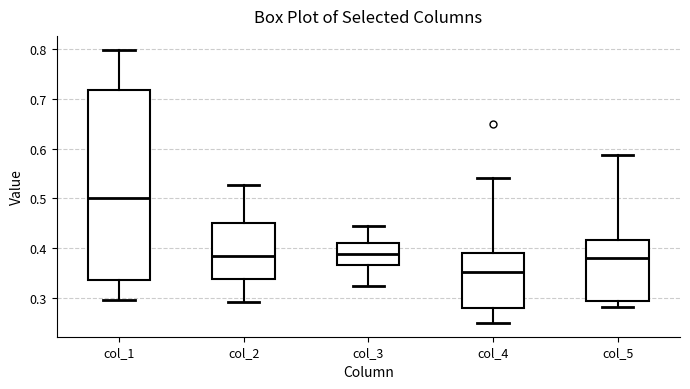

Reading left to right, transcribe this box plot: for each box, give where its median line is, the range the box spans, and where its two whiskers end, as read against the y-axis. The values are not printed on the chart, so give them approximately, as read against the axis.

col_1: median 0.50, box 0.34 to 0.72, whiskers 0.30 to 0.80
col_2: median 0.38, box 0.34 to 0.45, whiskers 0.29 to 0.53
col_3: median 0.39, box 0.37 to 0.41, whiskers 0.32 to 0.45
col_4: median 0.35, box 0.28 to 0.39, whiskers 0.25 to 0.54
col_5: median 0.38, box 0.29 to 0.42, whiskers 0.28 to 0.59